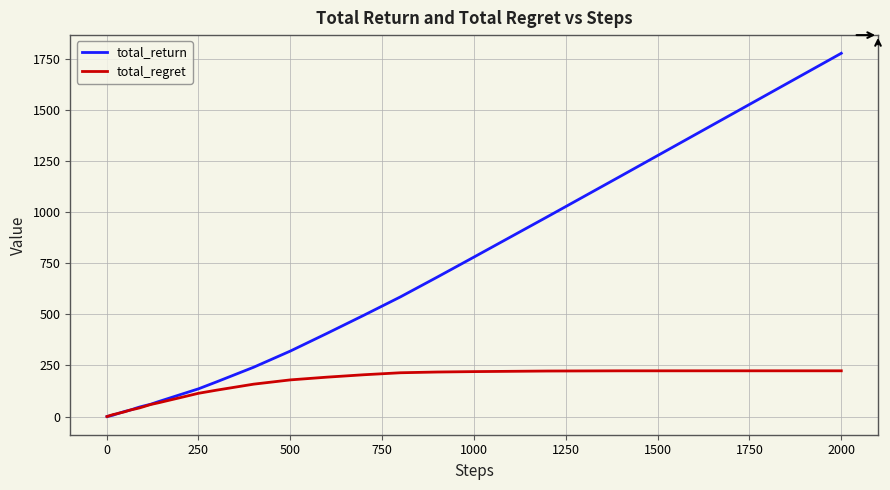

List the series in order of their peak value, lowest first.

total_regret, total_return